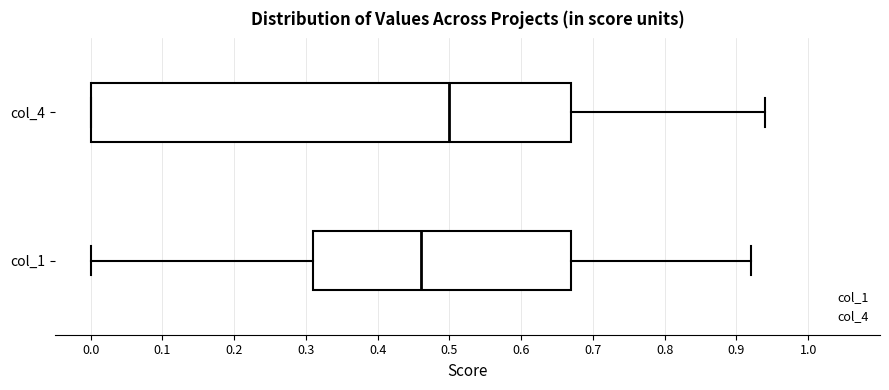

Which box's median line is the furthest to the right?

col_4